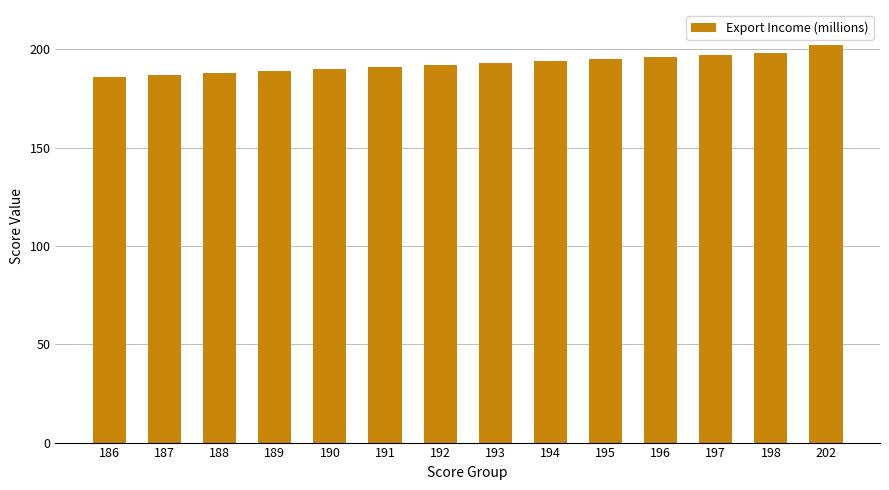

Reading right to left, extract all data points from this chart.

202=202	198=198	197=197	196=196	195=195	194=194	193=193	192=192	191=191	190=190	189=189	188=188	187=187	186=186